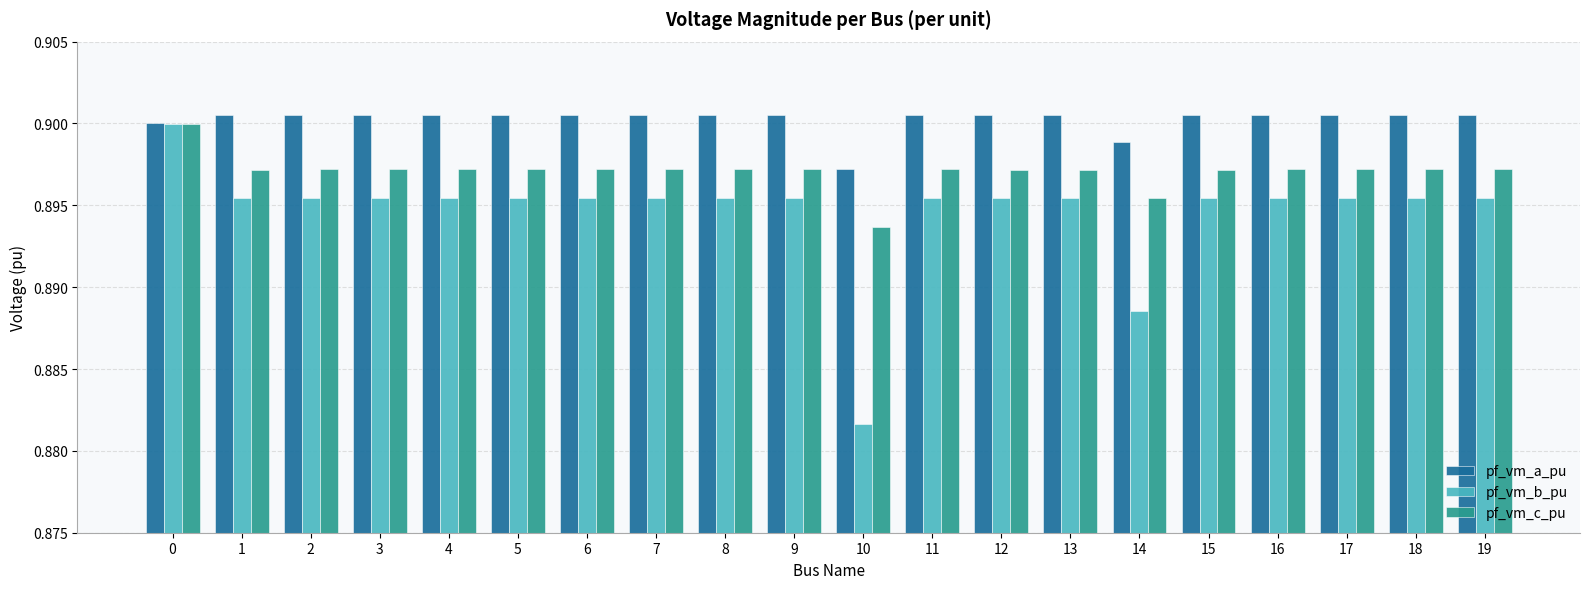

Which category has the lowest value in the pf_vm_a_pu series?

10